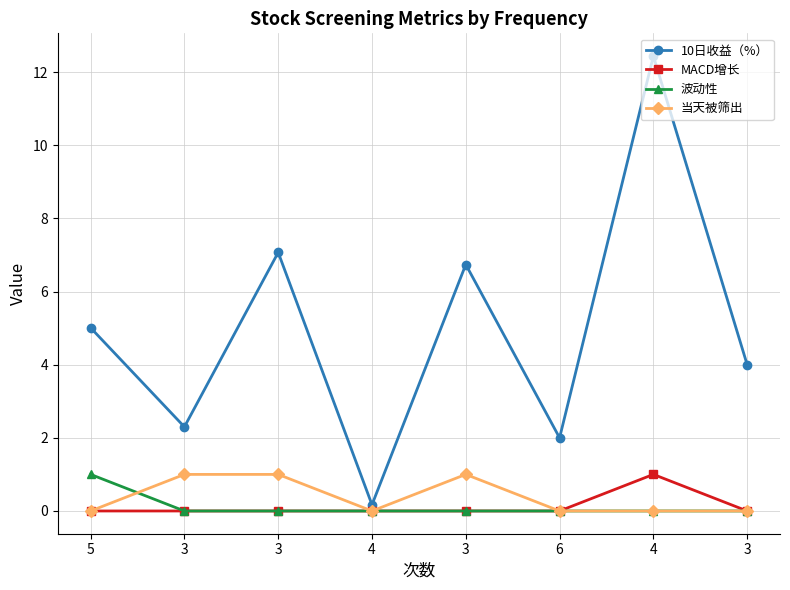

True or false: 10日收益（%） and 当天被筛出 intersect in this chart.

False